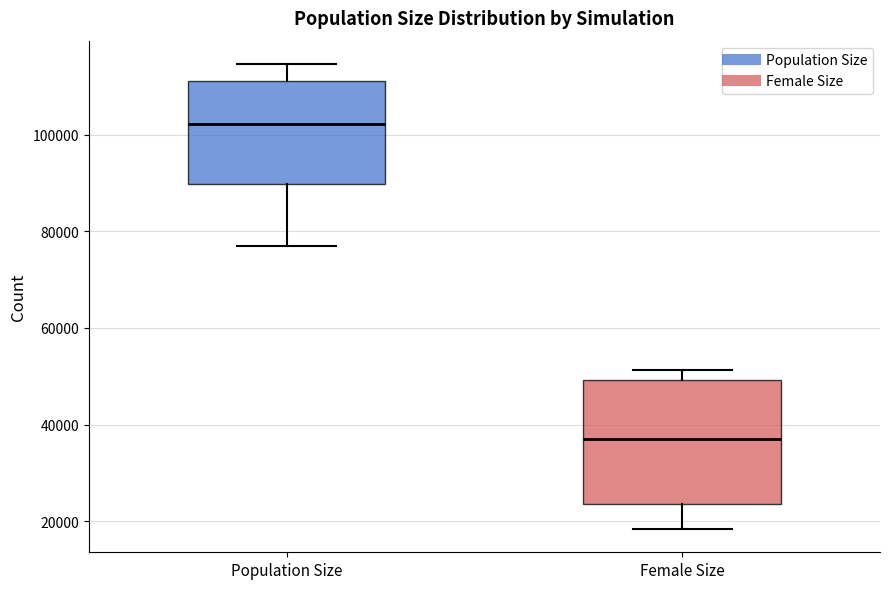

Reading left to right, transcribe this box plot: for each box, give where its median line is, the range the box spans, and where its two whiskers end, as read against the y-axis. The values are not printed on the chart, so give them approximately, as read against the axis.

Population Size: median 102000, box 90000 to 112000, whiskers 76000 to 114000
Female Size: median 38000, box 24000 to 50000, whiskers 18000 to 52000